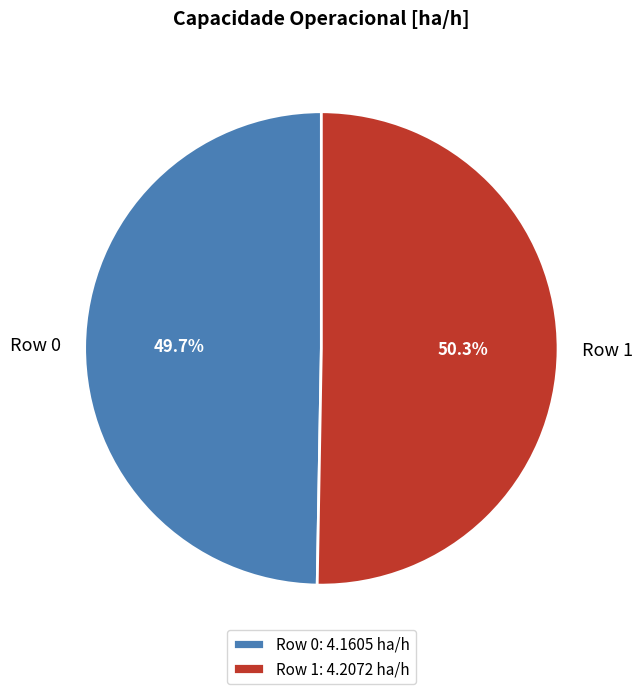

Which has a higher value, Row 1 or Row 0?

Row 1